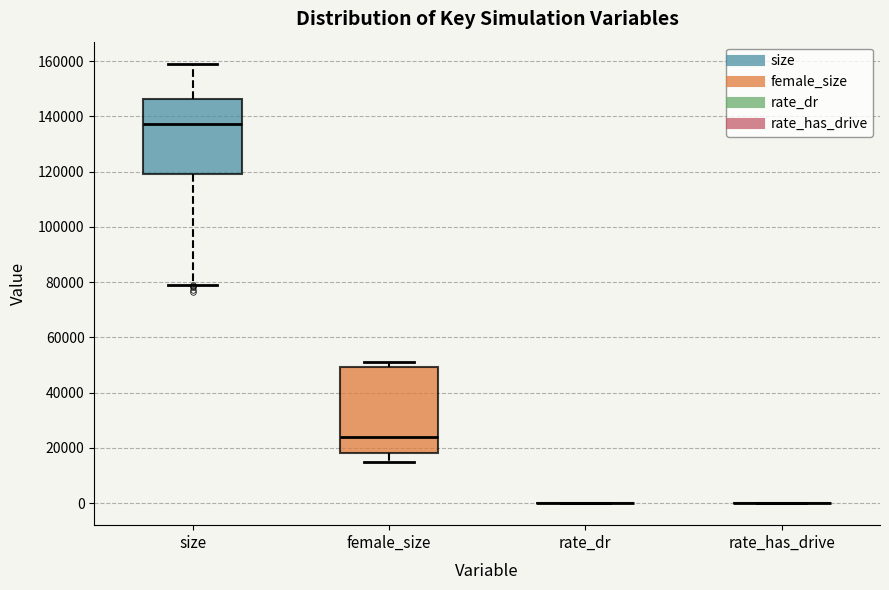

Reading left to right, transcribe this box plot: for each box, give where its median line is, the range the box spans, and where its two whiskers end, as read against the y-axis. The values are not printed on the chart, so give them approximately, as read against the axis.

size: median 138000, box 120000 to 146000, whiskers 78000 to 160000
female_size: median 24000, box 18000 to 50000, whiskers 16000 to 52000
rate_dr: box collapsed to a line at 0, whiskers 0 to 0
rate_has_drive: box collapsed to a line at 0, whiskers 0 to 0